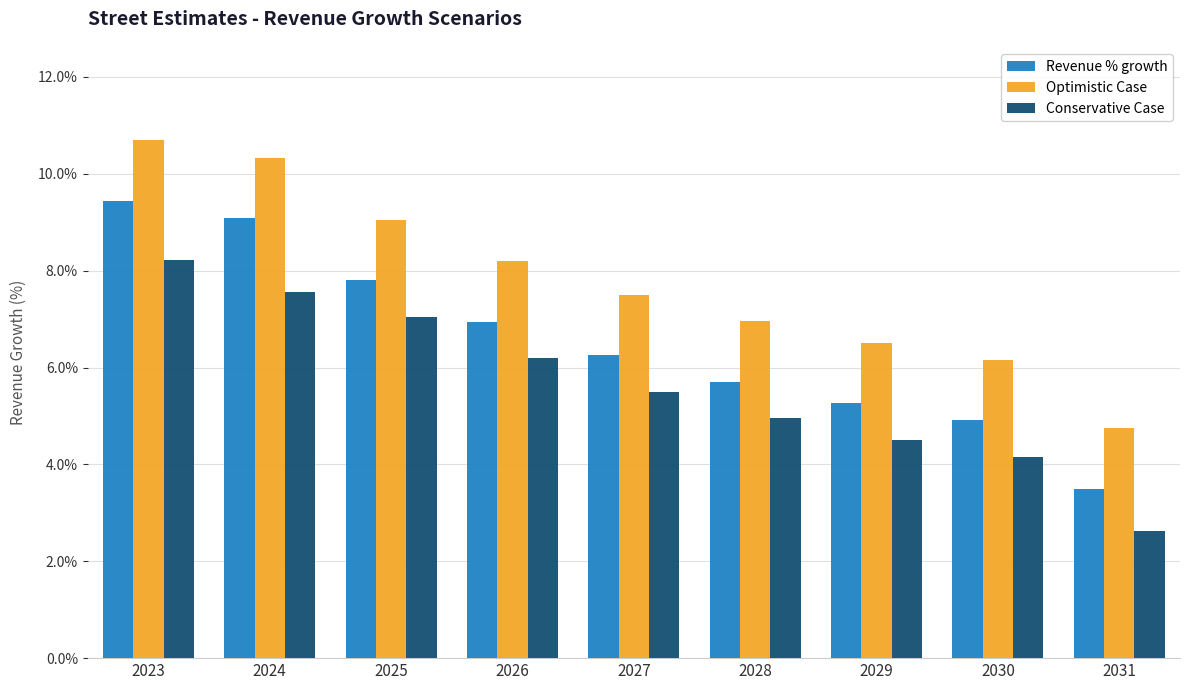

Rank the series by their average value, from highest to lowest.

Optimistic Case, Revenue % growth, Conservative Case